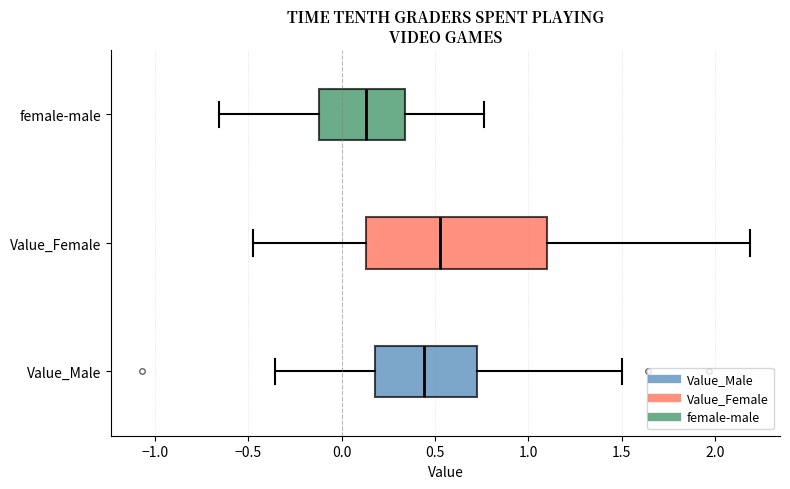

Which box is the widest, from its left edge to its right edge?

Value_Female